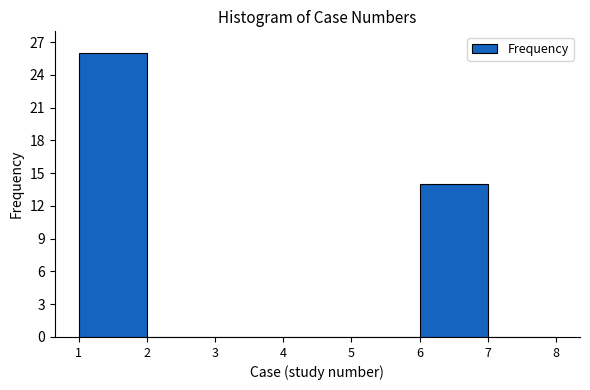

Reading left to right, list every bar in this chart as the range it spans on the x-axis followed by its height. The values are not printed on the chart, so give them approximately, as read against the axis.

1 to 2: 26
2 to 3: 0
3 to 4: 0
4 to 5: 0
5 to 6: 0
6 to 7: 14
7 to 8: 0